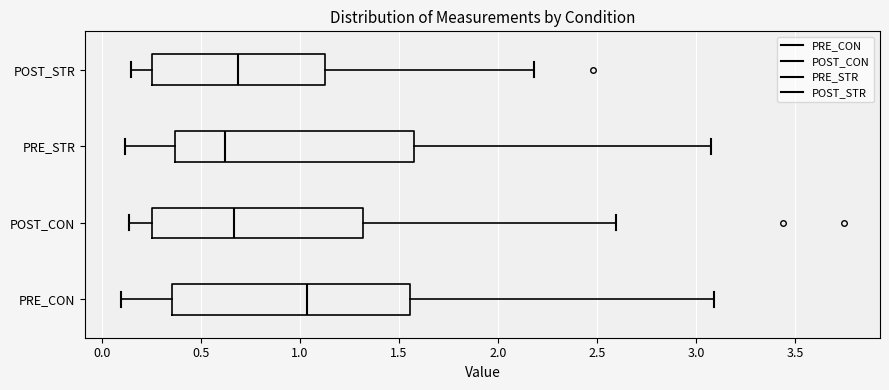

Which box has the furthest to the right median line?

PRE_CON